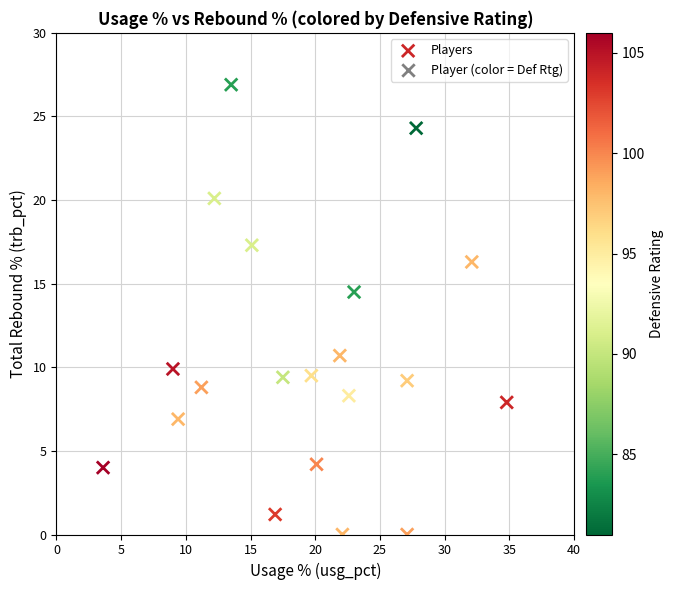

What is the range of Y values (max minus min)?

26.9